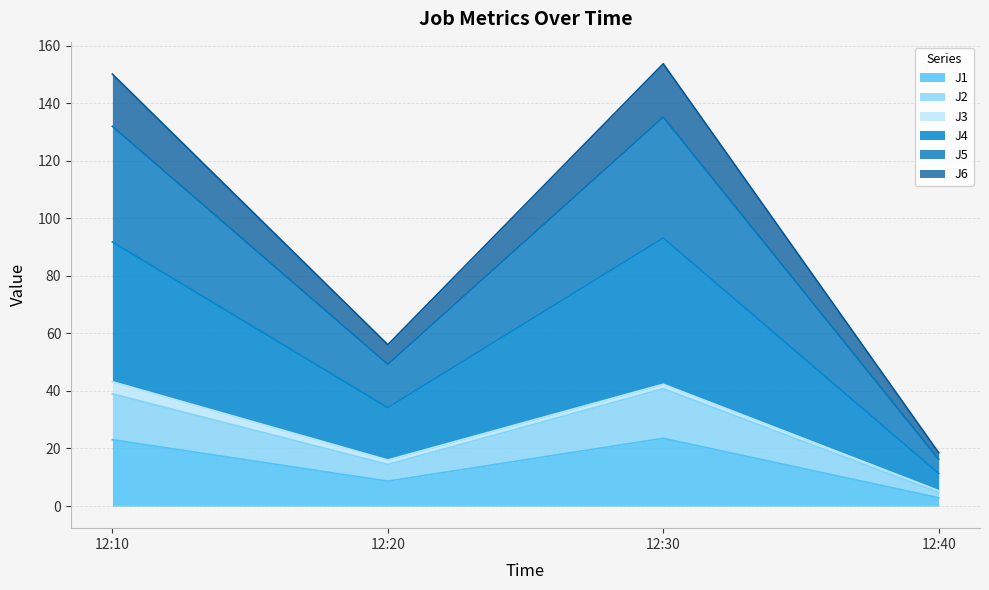

The value of J1 at 12:20 is 8.6. True or false?

True